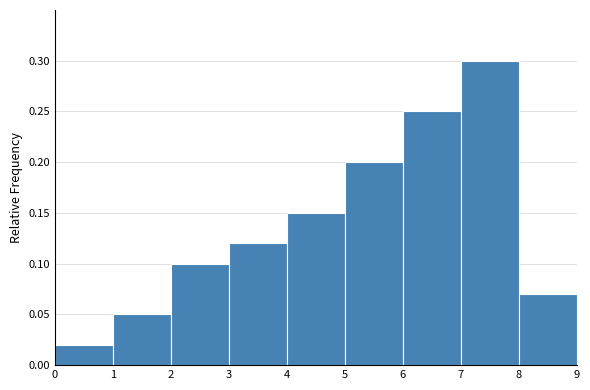

Over which range of the x-axis is the bar tallest?

7 to 8